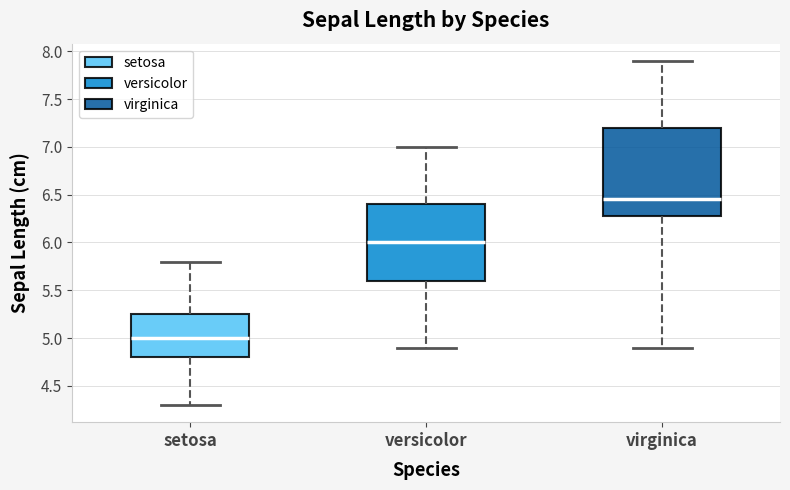

Which box has the highest median line?

virginica